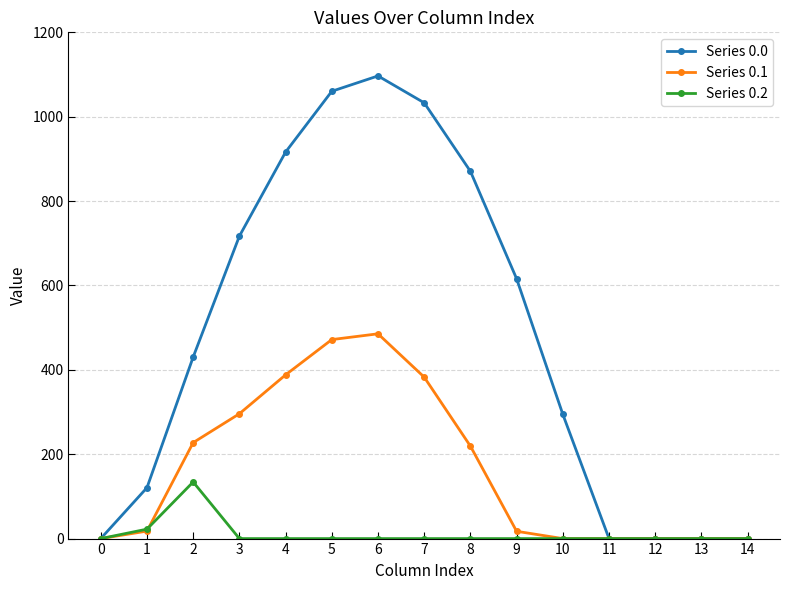

The value of Series 0.0 at 8 is 1415.1. True or false?

False